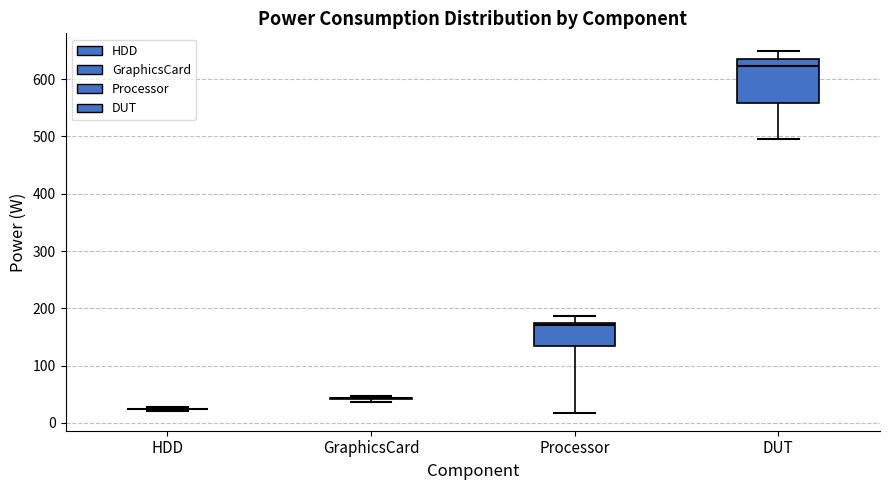

Comparing the boxes themselves (not the whiskers), which one is the tallest?

DUT